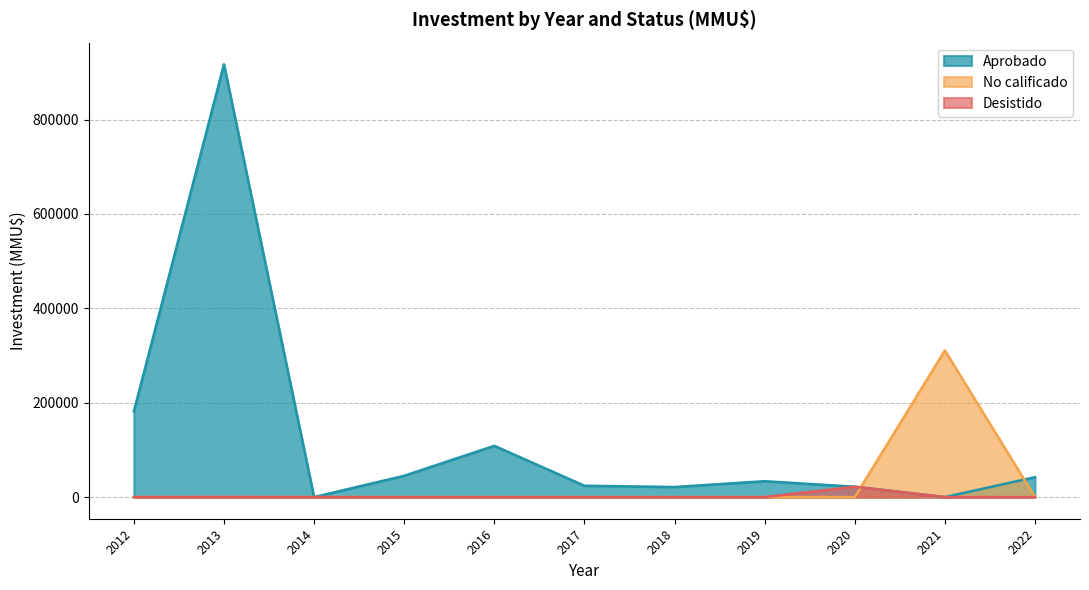

What is the average value of the No calificado series?

28254